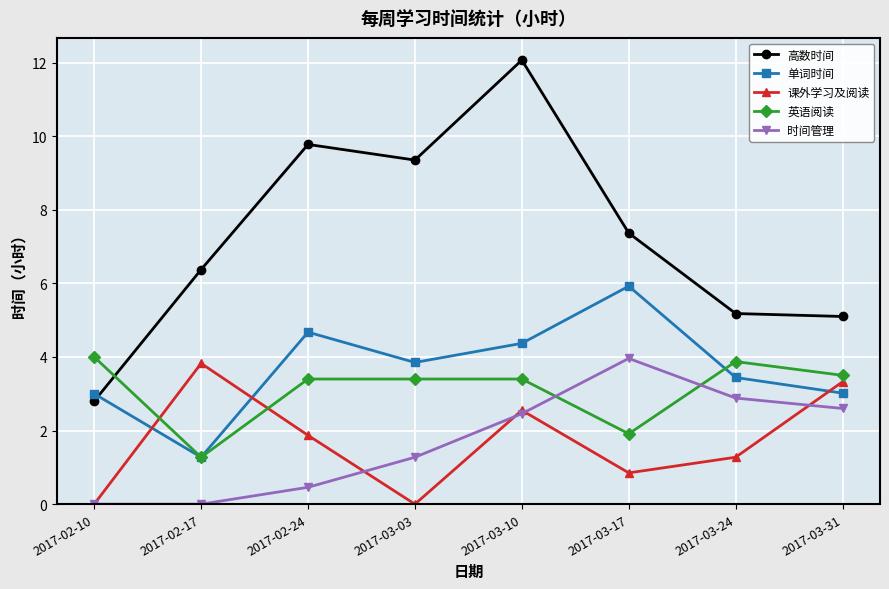

The value of 时间管理 at 2017-03-31 is 4.5. True or false?

False